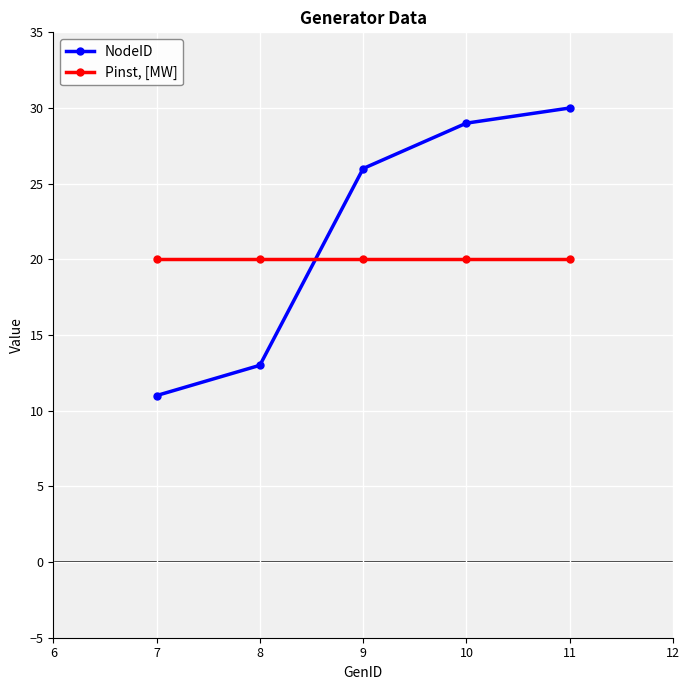

True or false: Pinst, [MW] has a value of 13 at 10.

False